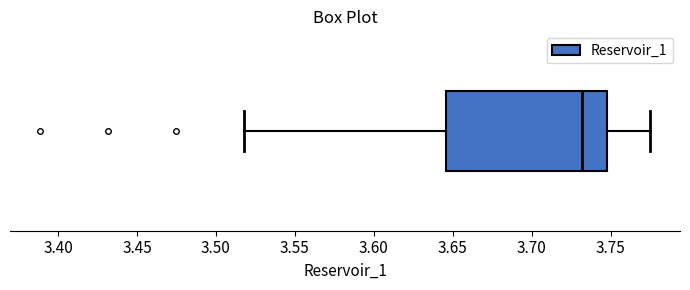

Read this box plot against the x-axis: the position of the median line, the range covered by the box, and the ends of both whiskers. The values are not printed on the chart, so give them approximately, as read against the axis.

median 3.730, box 3.645 to 3.750, whiskers 3.520 to 3.775